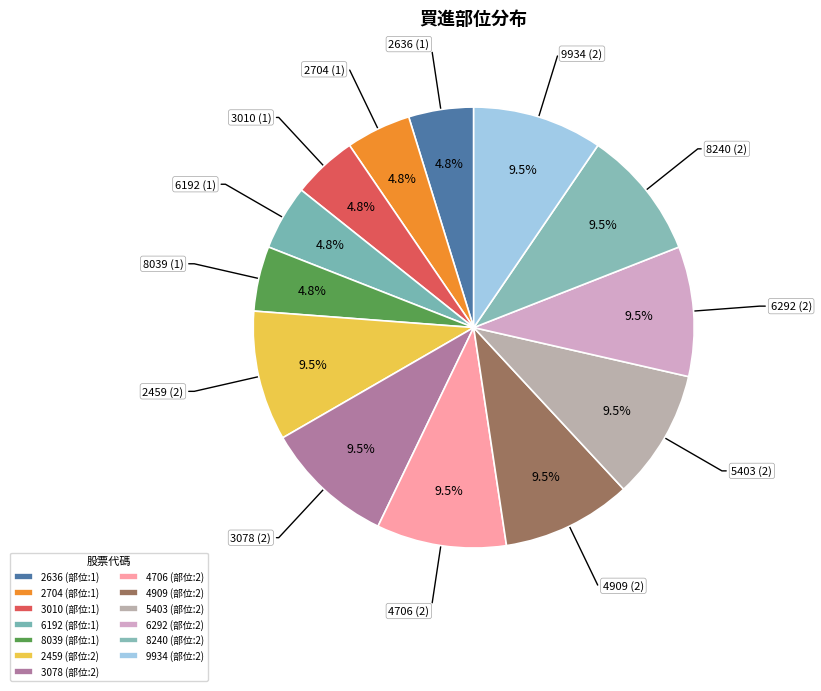

To the nearest percent, what is the combined percentage of 9934 and 6292?

19%